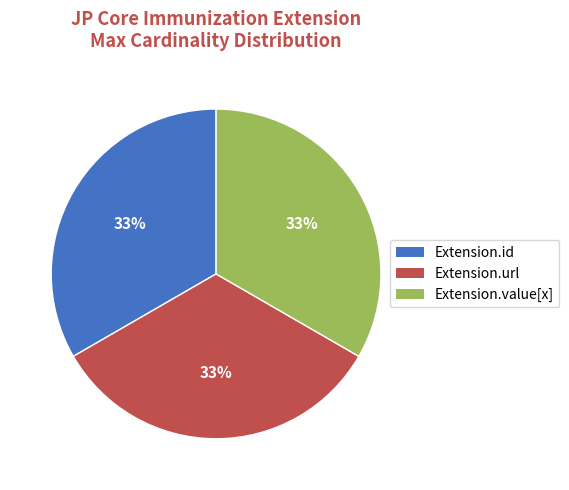

Does any single category account for the majority?

No